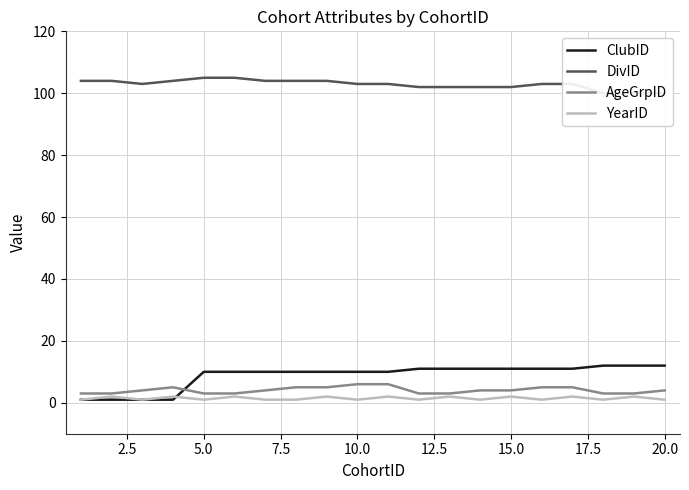

How many values in the DivID series exceed 103?

8